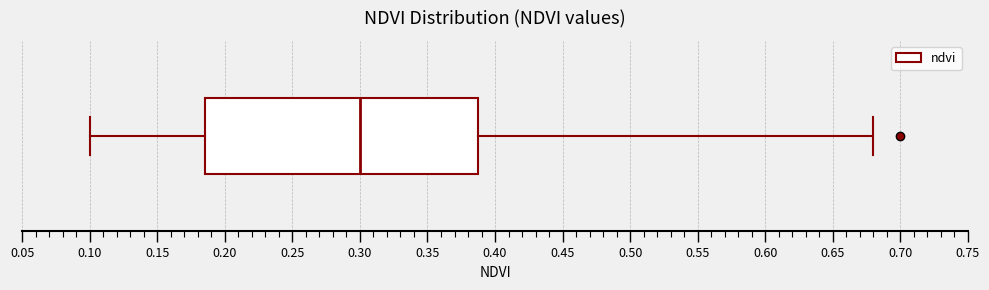

Transcribe this box plot: give where the median line is, the range the box spans, and where the two whiskers end, as read against the x-axis. The values are not printed on the chart, so give them approximately, as read against the axis.

median 0.300, box 0.185 to 0.390, whiskers 0.100 to 0.680